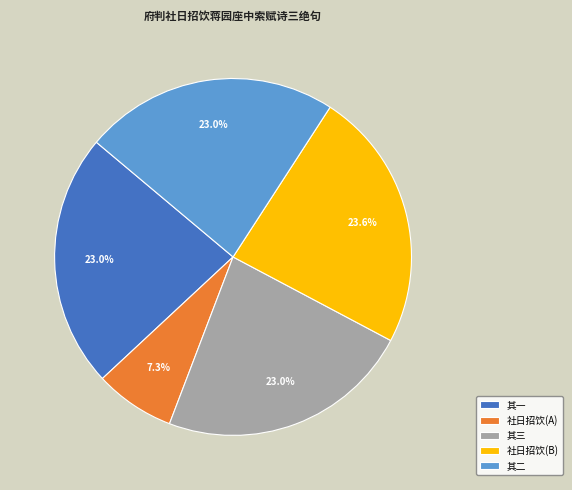

What is the smallest slice in the pie chart?

社日招饮(A)